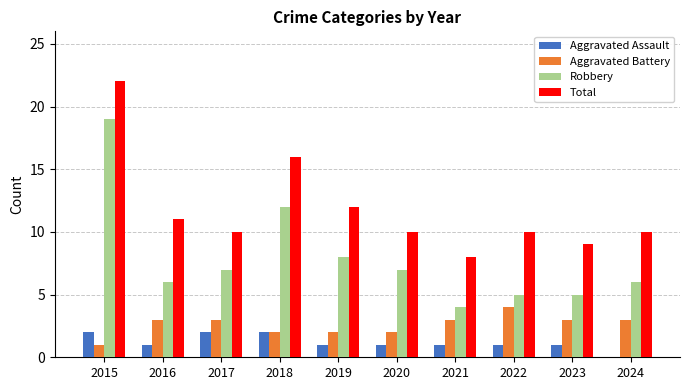

What is the maximum value for Aggravated Battery?

4